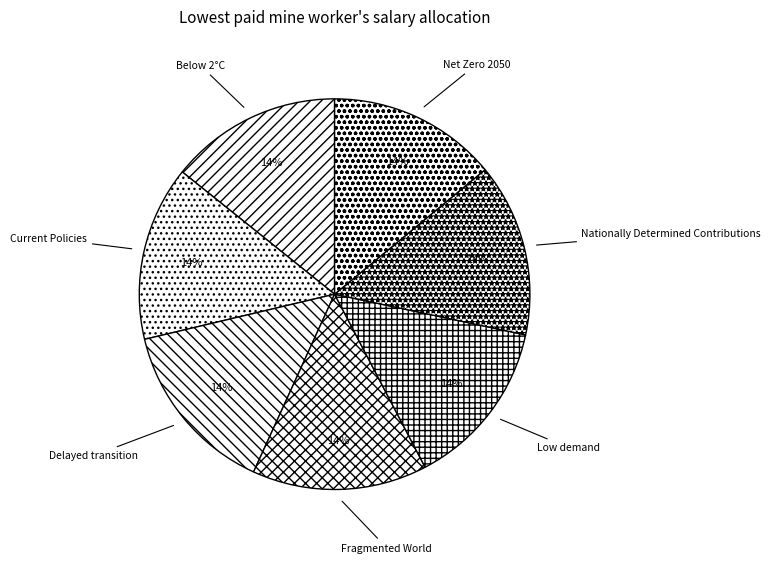

Does Net Zero 2050 represent more than half of the total?

No